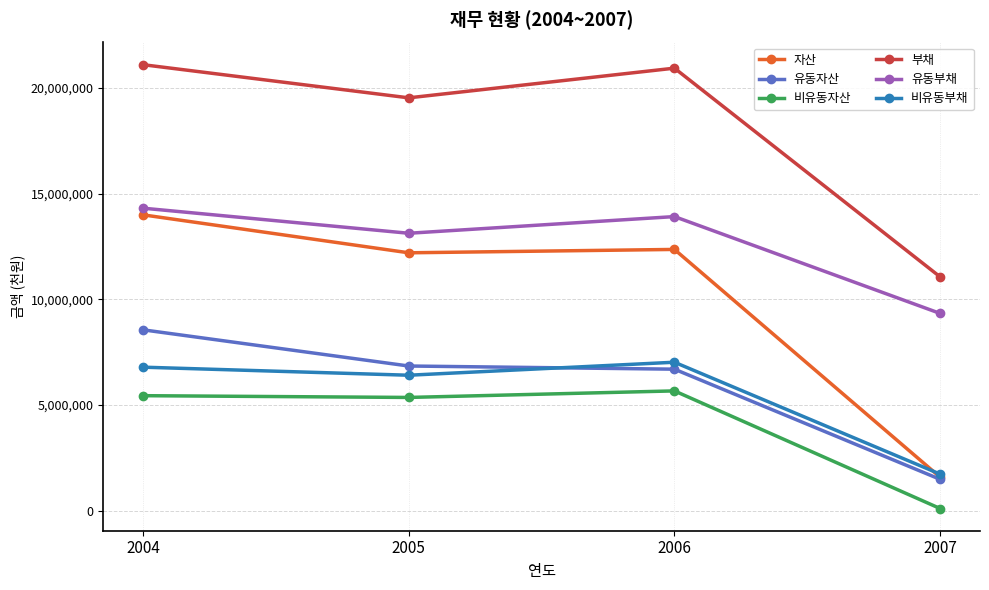

True or false: 부채 and 비유동부채 intersect in this chart.

False